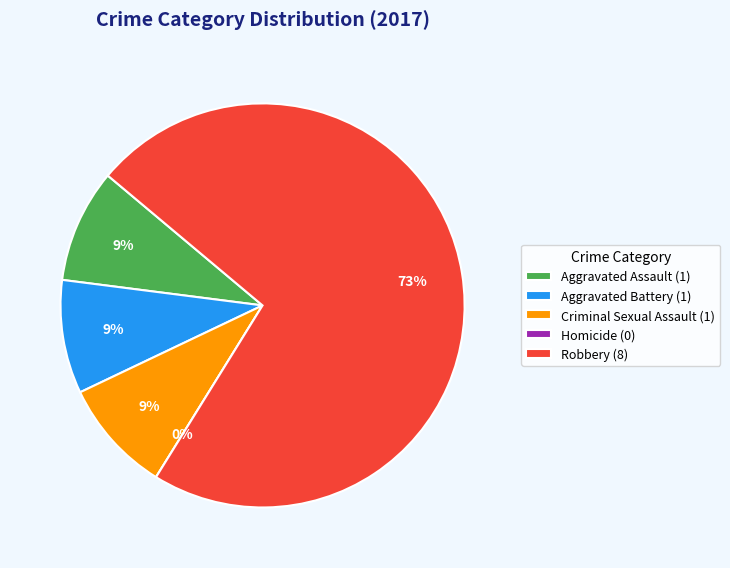

To the nearest percent, what is the combined percentage of Robbery and Aggravated Assault?

82%